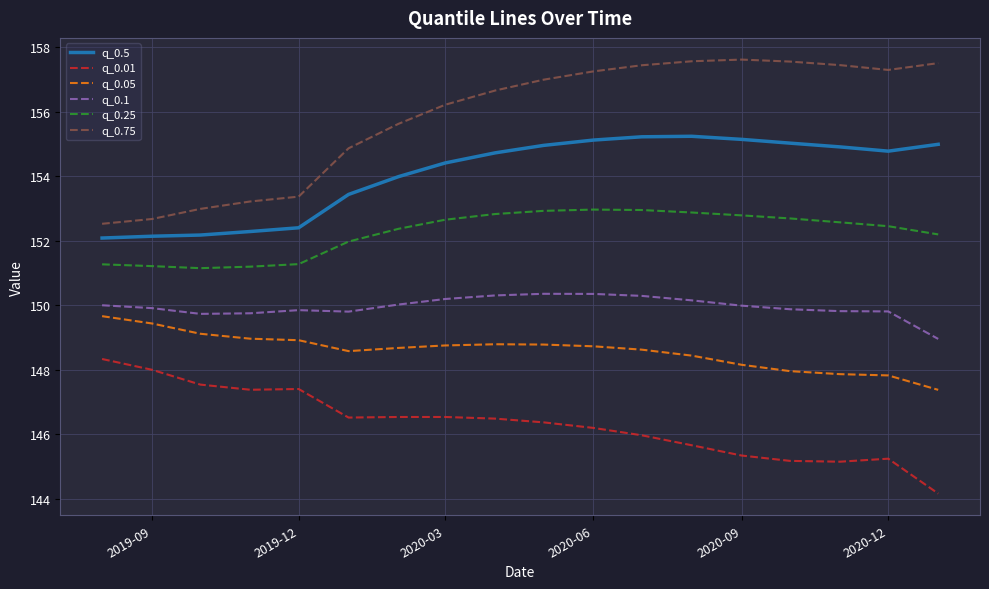

True or false: q_0.5 and q_0.75 intersect in this chart.

False